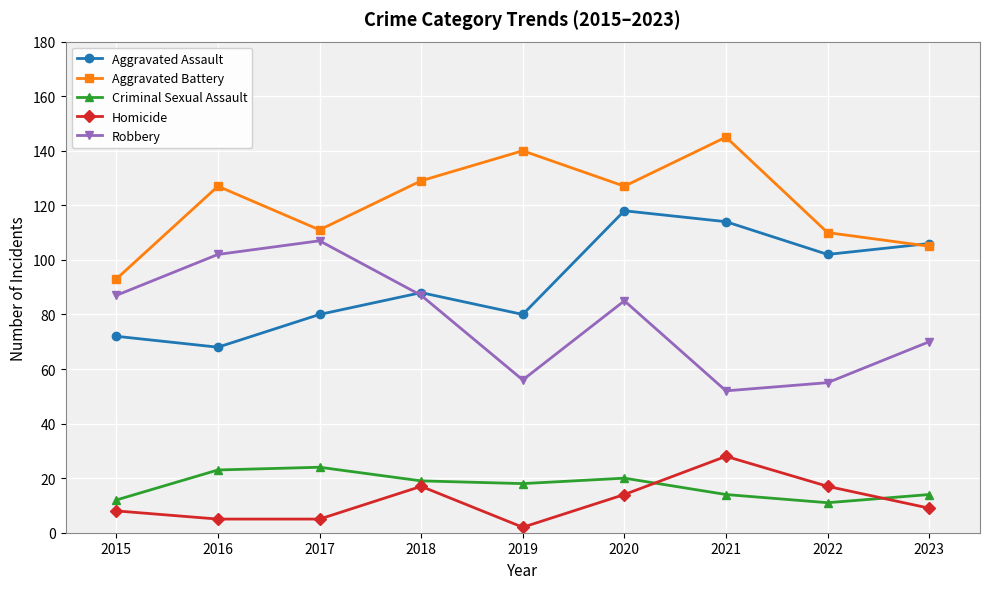

What is the difference between the highest and lowest values at 2021?

131